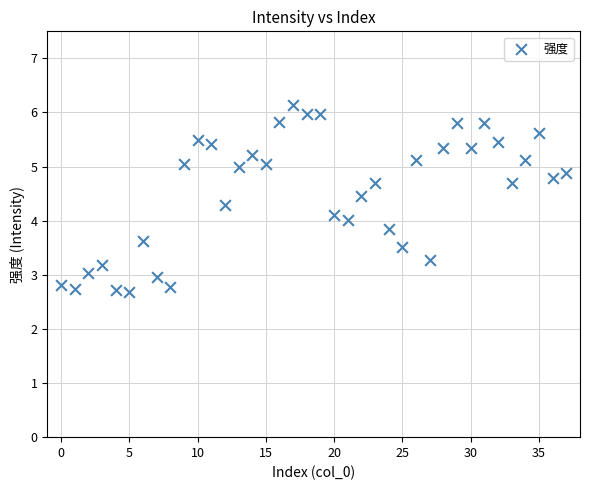

What is the range of Y values (max minus min)?

3.5